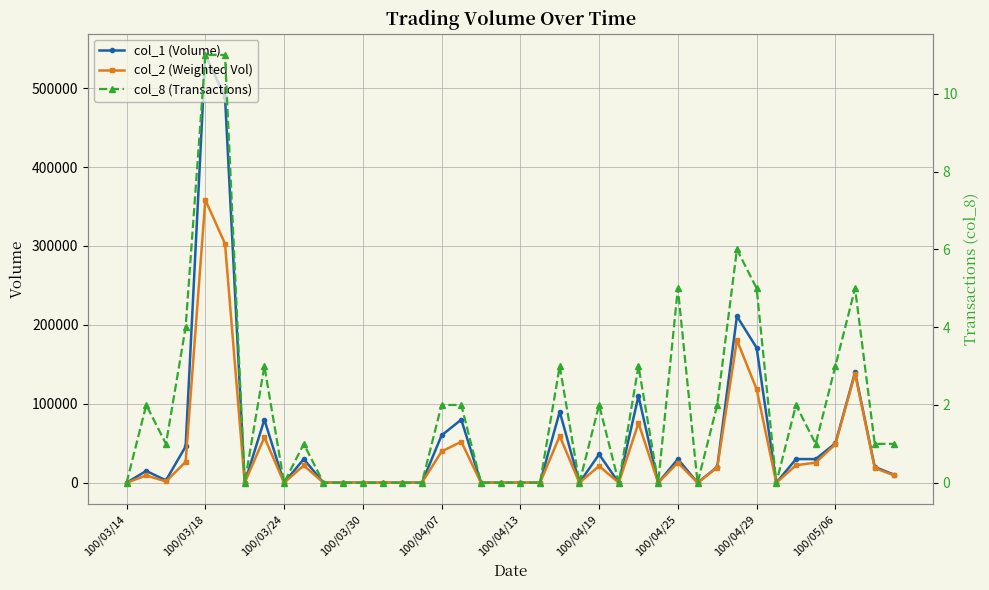

How many lines are shown in the chart?

3